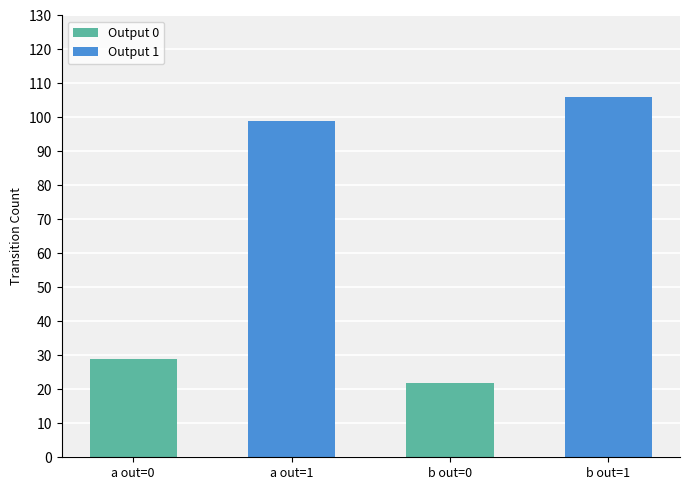

What is the difference between the highest and lowest values at b out=0?

84